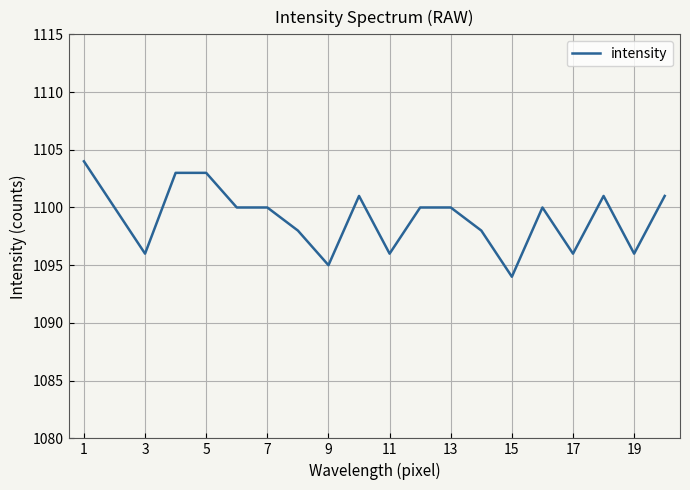

What is the greatest value displayed?

1104